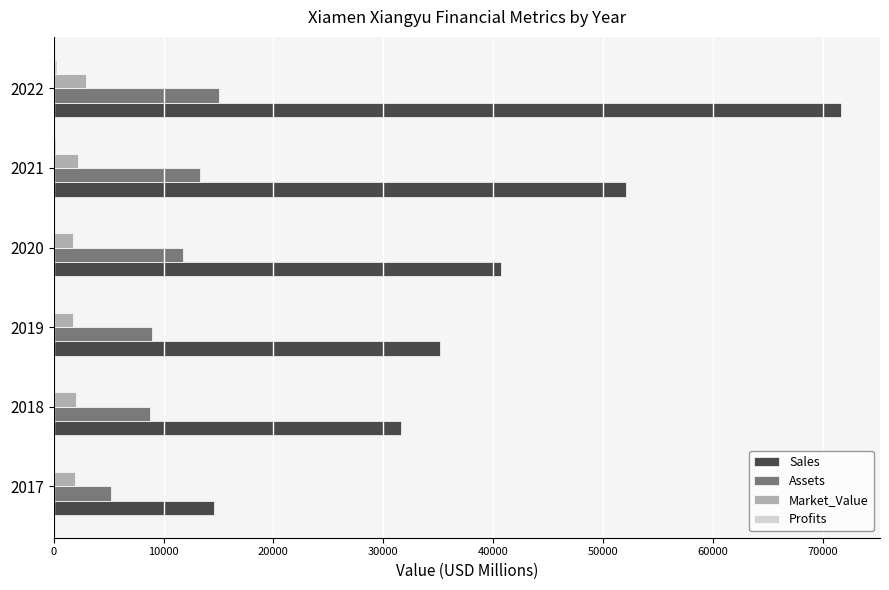

The value of Assets at 2022 is 4650.7. True or false?

False